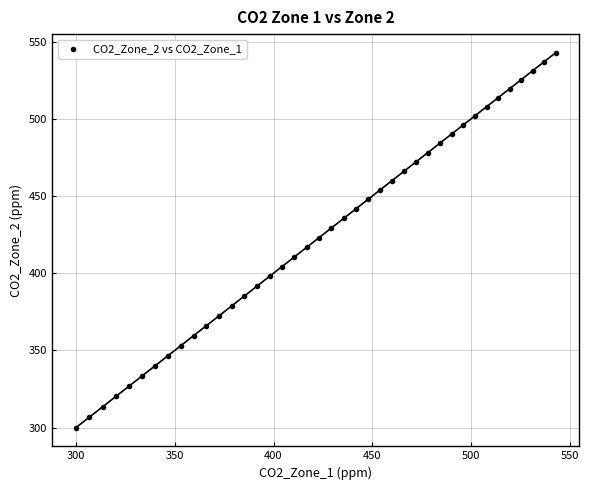

What is the range of X values (max minus min)?

242.8